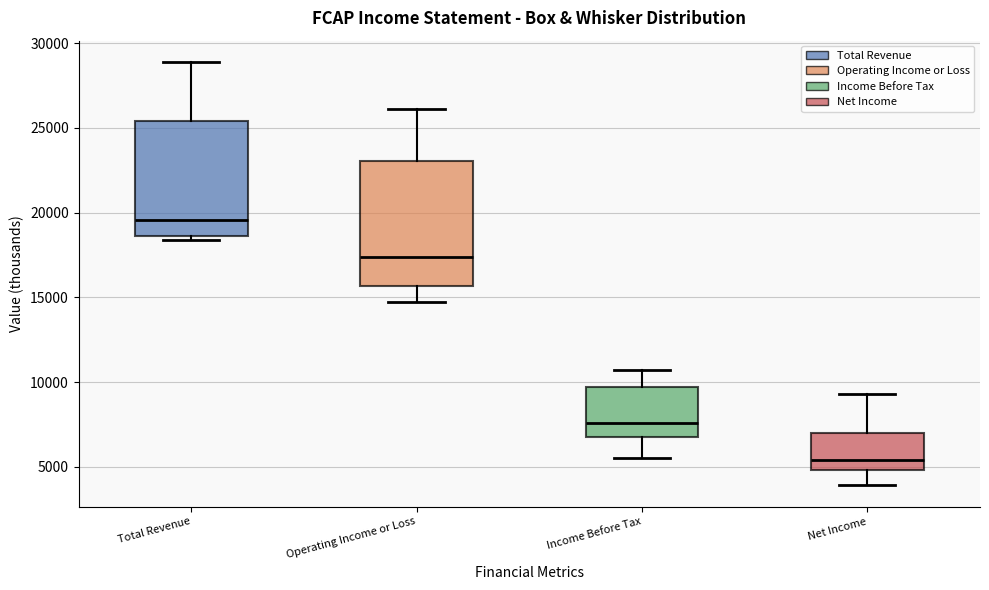

Which box's median line is the highest?

Total Revenue